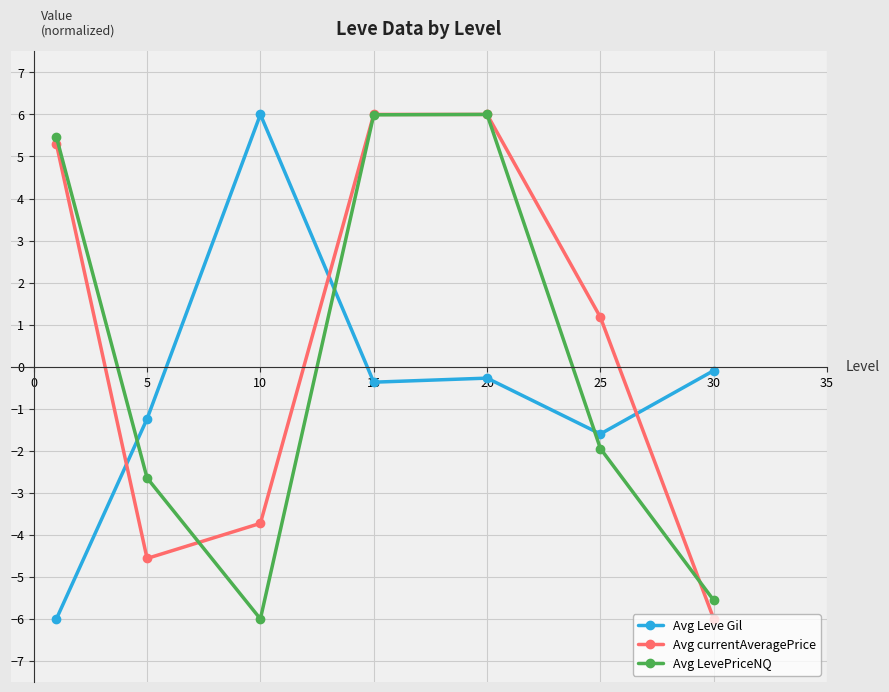

In Avg currentAveragePrice, how many points are lower than both neighbors (excluding endpoints)?

1